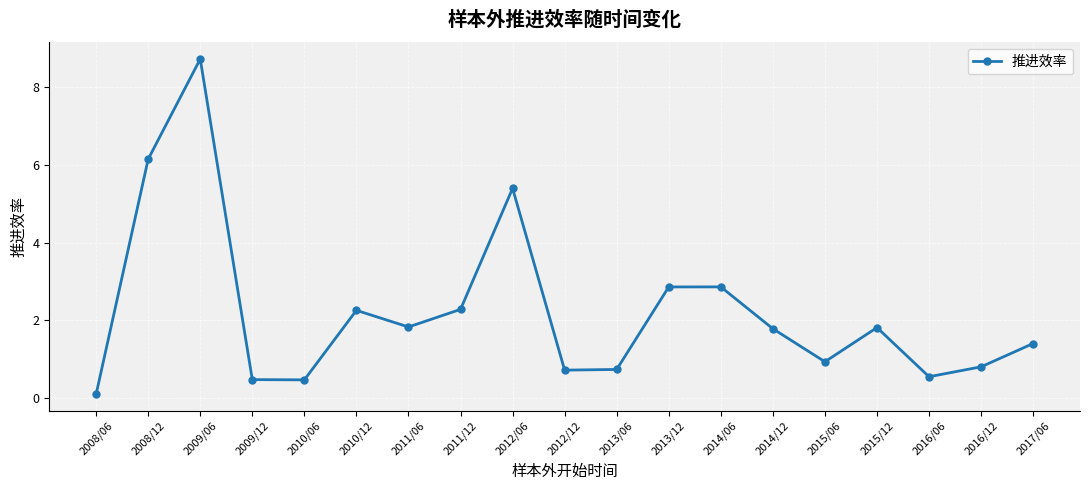

Is this an area chart (filled region under the line)?

No